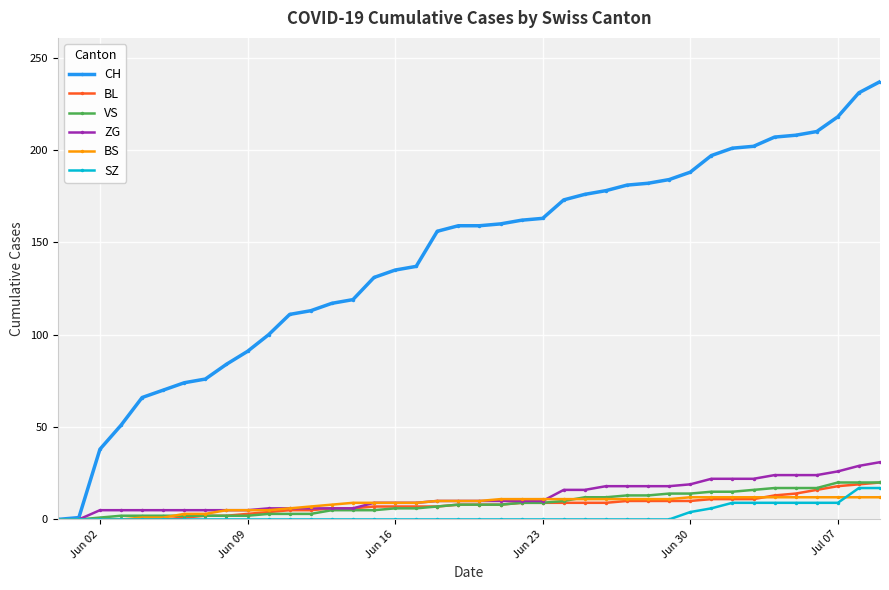

Which series has the largest range (max minus min)?

CH